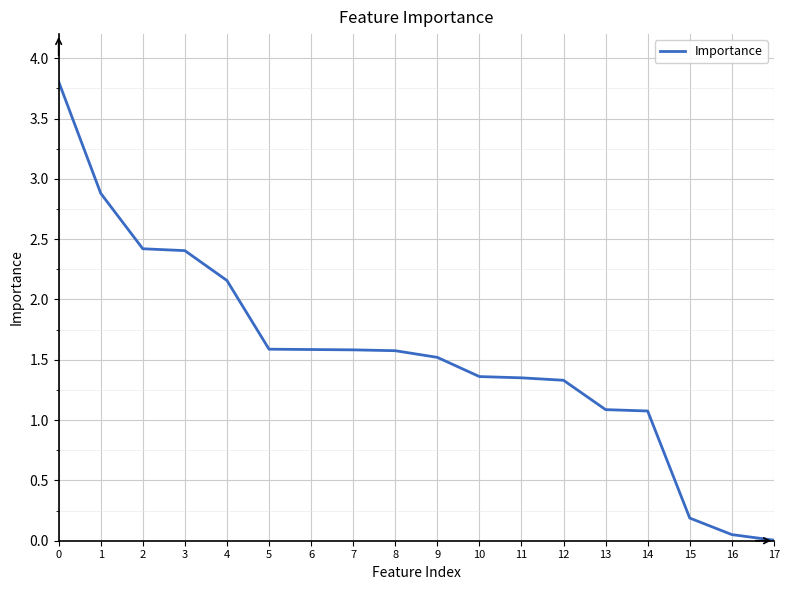

What is the approximate value at 14?

1.1